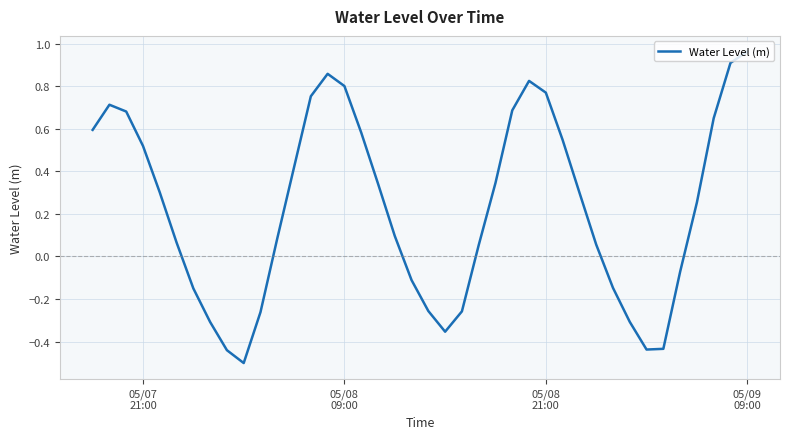

What is the minimum value shown in the chart?

-0.5